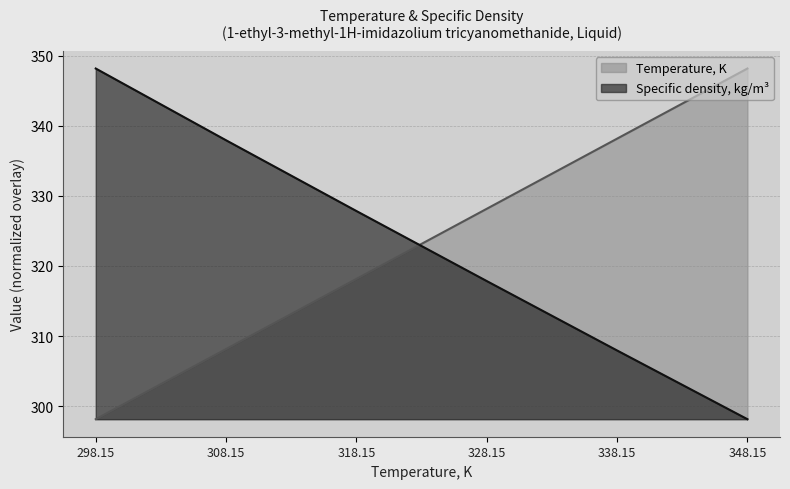

What is the value of the Specific density, kg/m3 point at the 5th from the left?

307.9